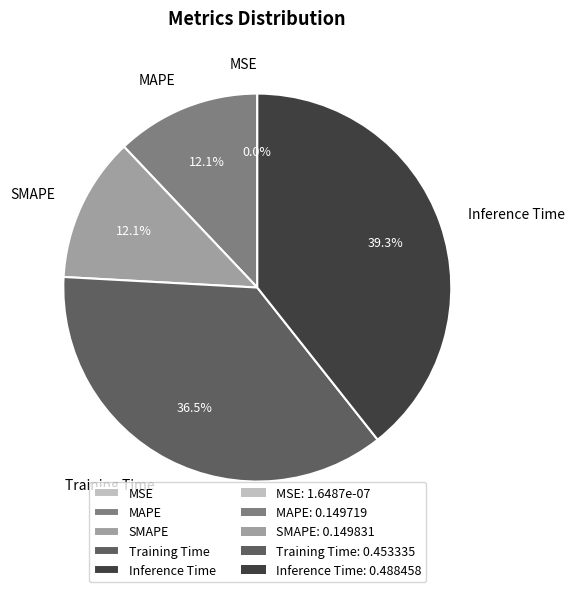

Is there any slice that represents more than half of the pie?

No